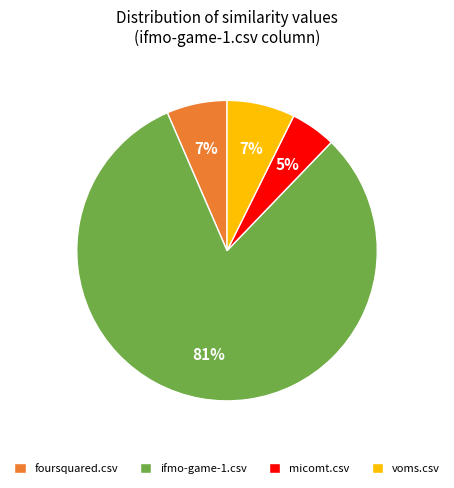

Which slice represents more than half of the pie?

ifmo-game-1.csv